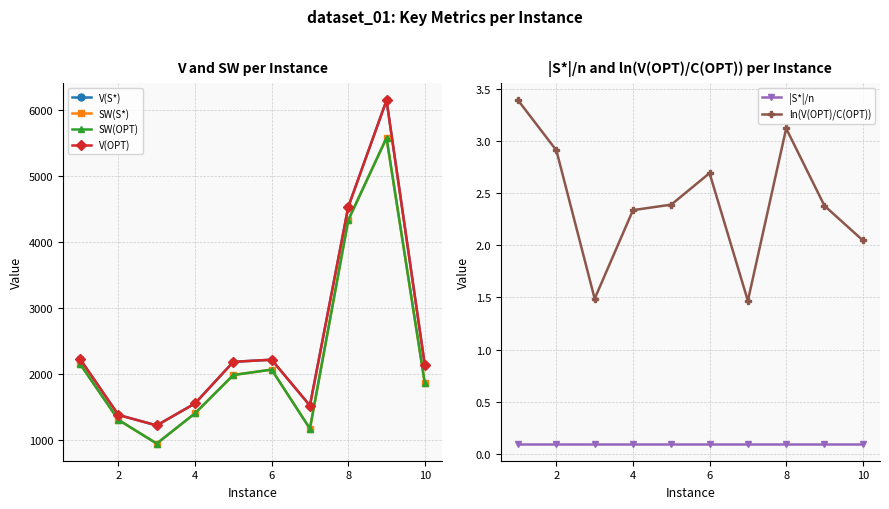

True or false: V(S*) and SW(S*) intersect in this chart.

False